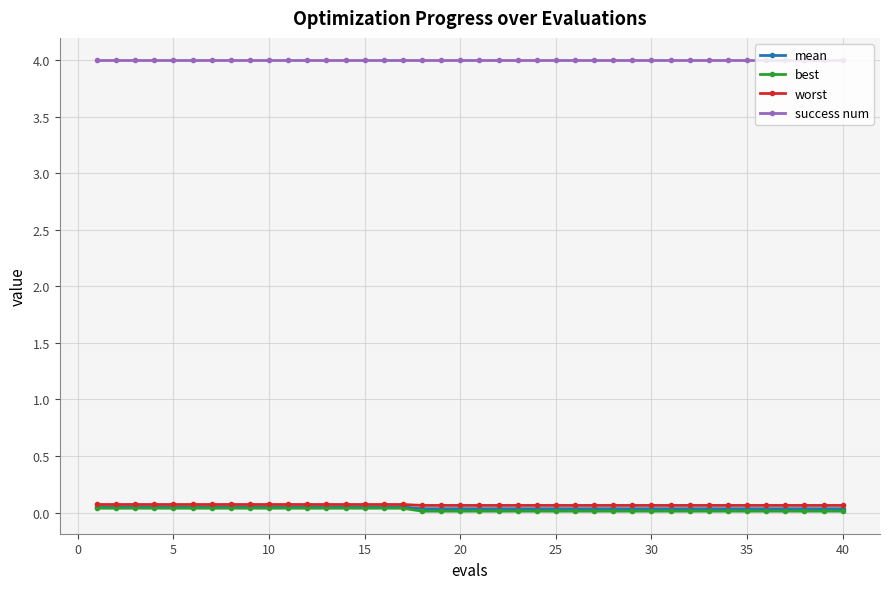

What is the sum of all worst values?

2.6